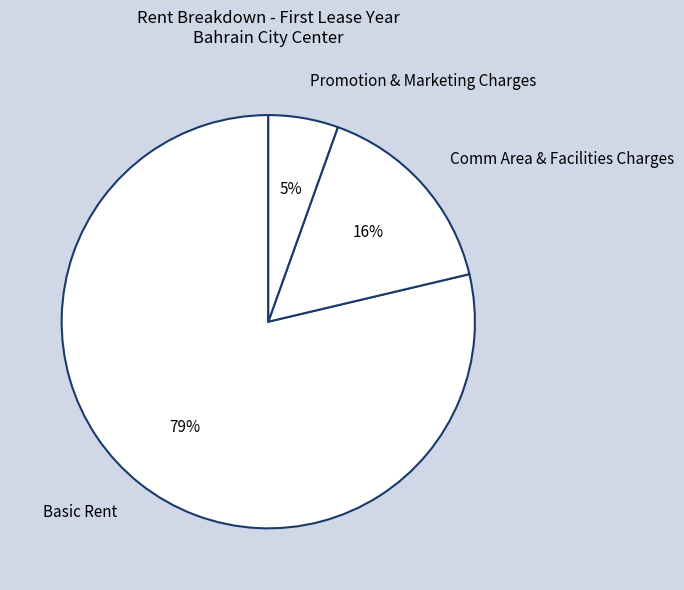

True or false: Comm Area & Facilities Charges accounts for 29% of the total.

False